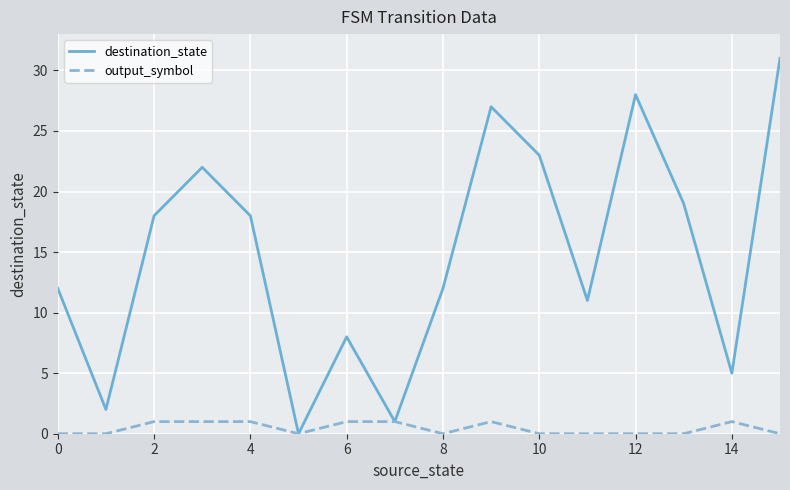

Reading left to right, transcribe all the data shown in this chart.

destination_state: 12	2	18	22	18	0	8	1	12	27	23	11	28	19	5	31
output_symbol: 0	0	1	1	1	0	1	1	0	1	0	0	0	0	1	0